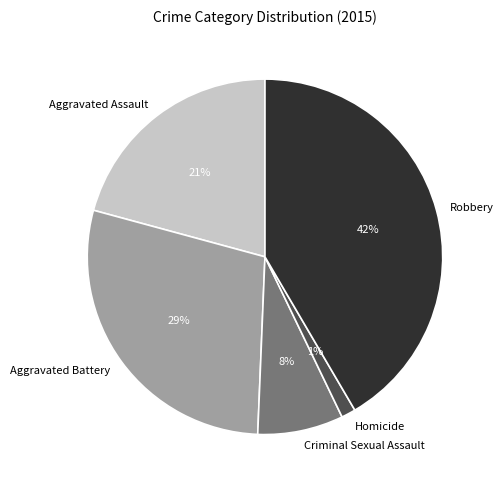

To the nearest percent, what portion does Homicide represent?

1%